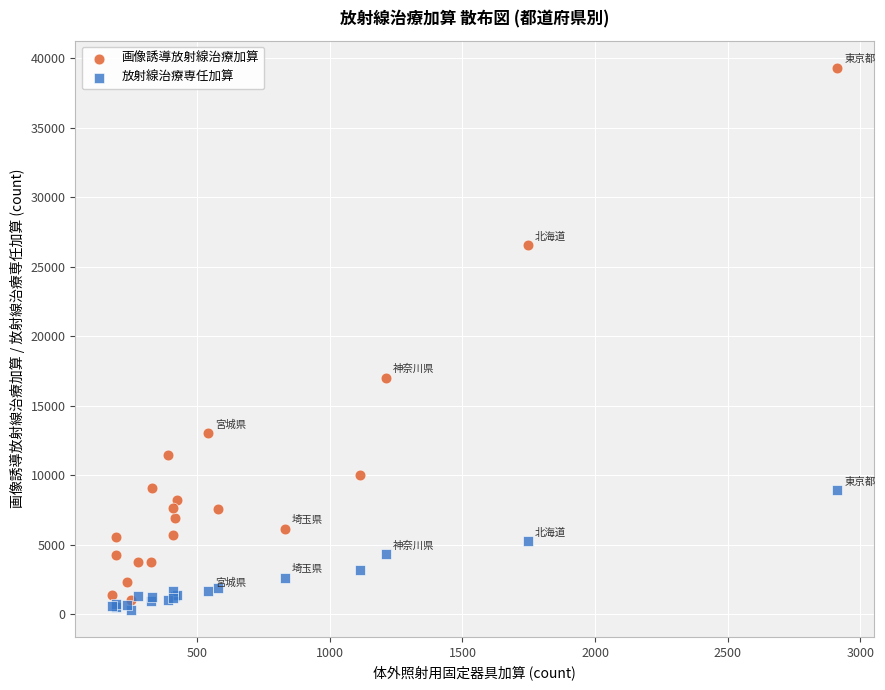

Across all series, what Y value is closest to 19825?

17014